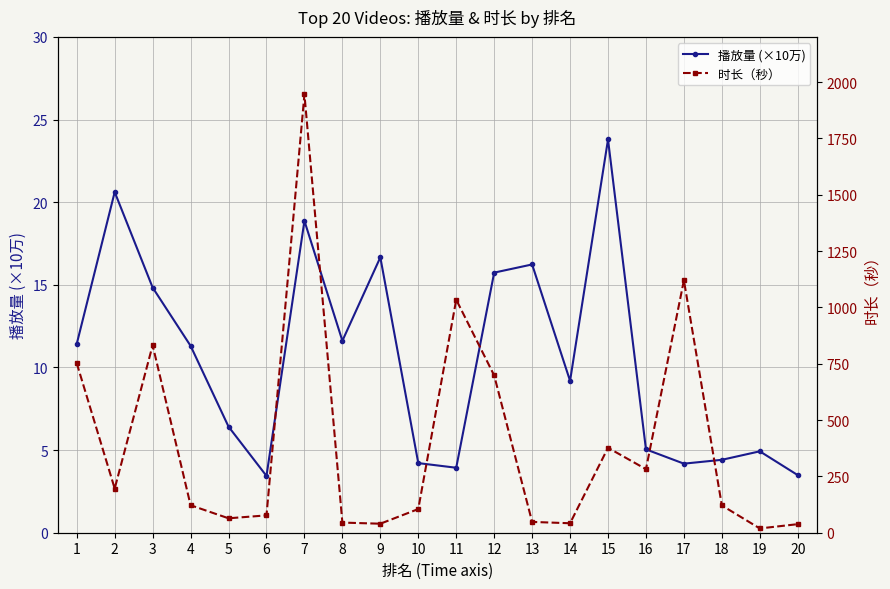

What is the spread (max minus min) of values at 13?

31.8